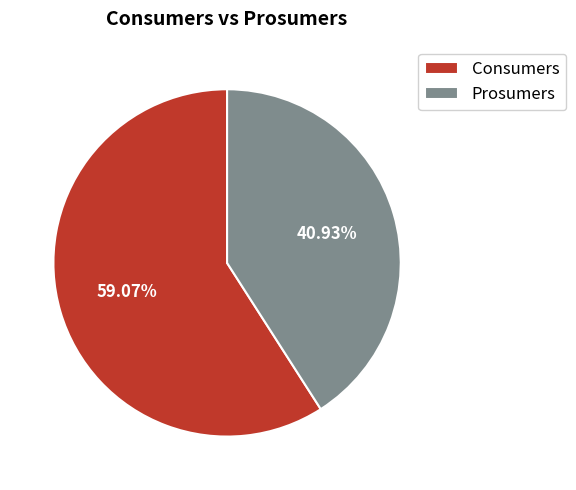

How many segments does this pie chart have?

2